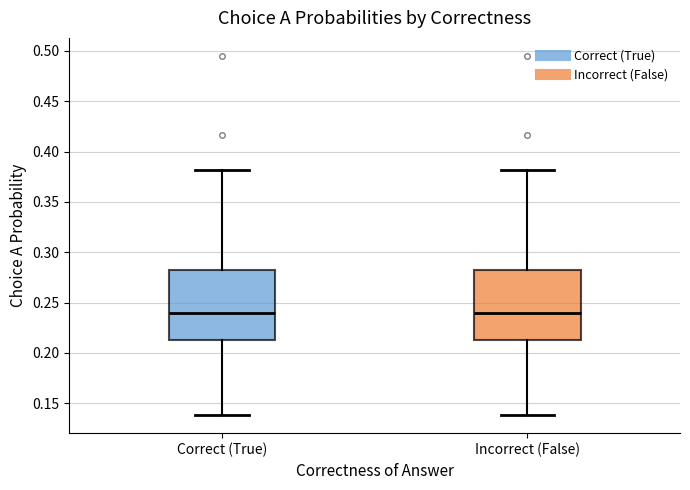

Where is the upper edge of the box for Correct (True) on the y-axis? The values are not printed on the chart, so give them approximately, as read against the axis.

0.280